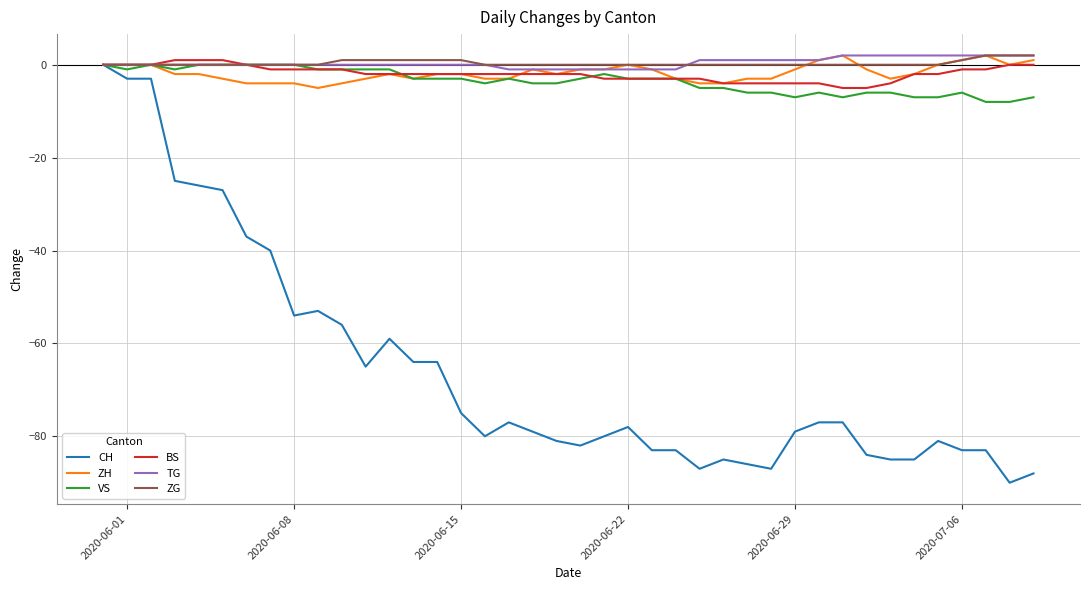

What is the minimum value for BS?

-5